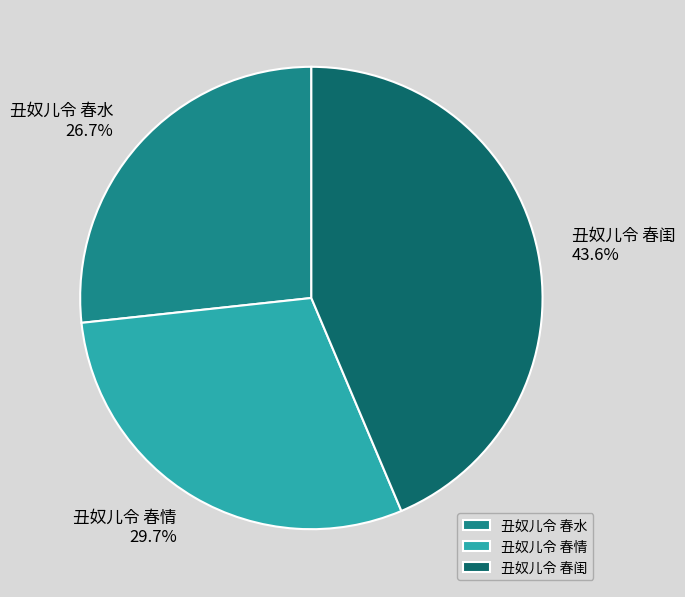

How many slices are in this pie chart?

3